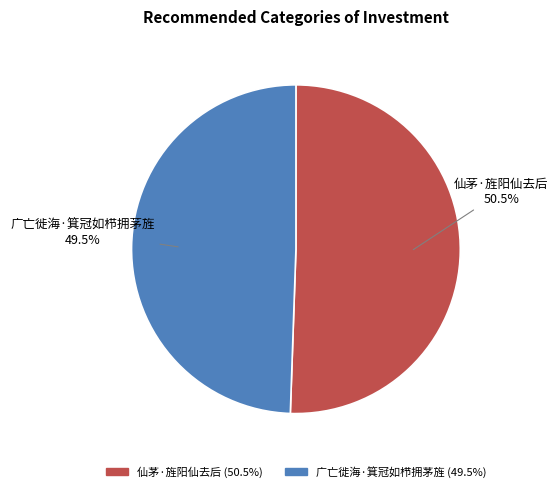

What portion of the pie excludes 仙茅·旌阳仙去后?

49.5%